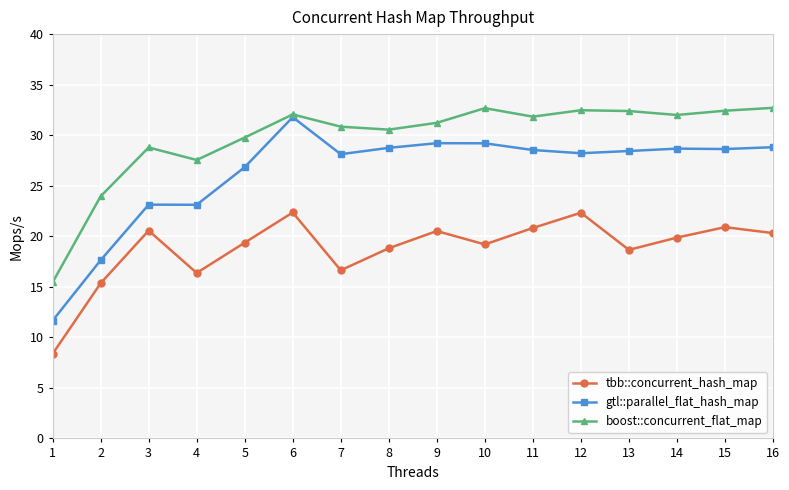

What is the minimum value shown in the chart?

8.4